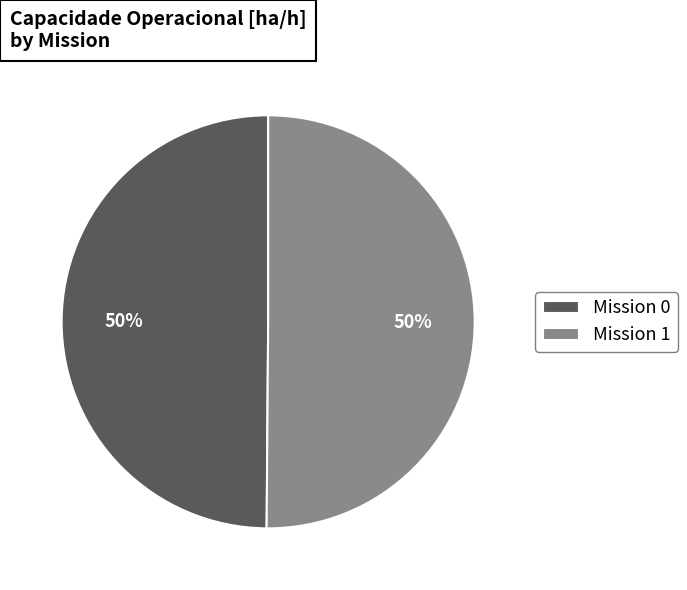

To the nearest percent, what portion does Mission 1 represent?

50%